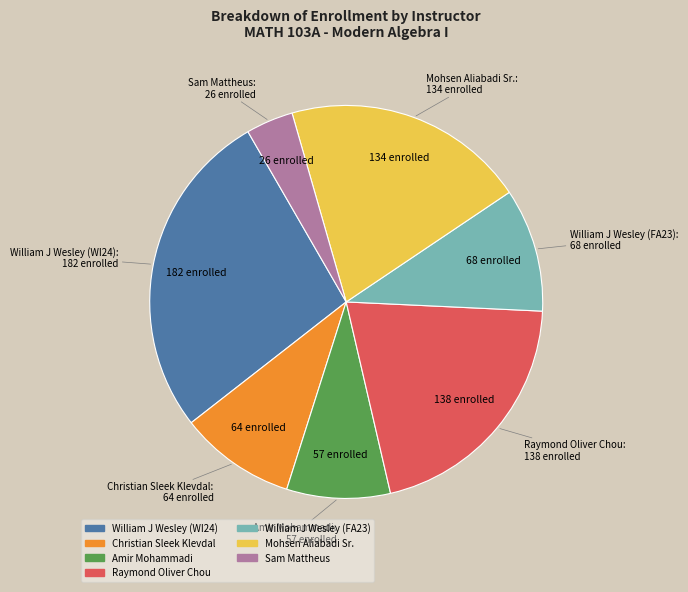

Is it true that William J Wesley (WI24) is 27% of the pie?

True